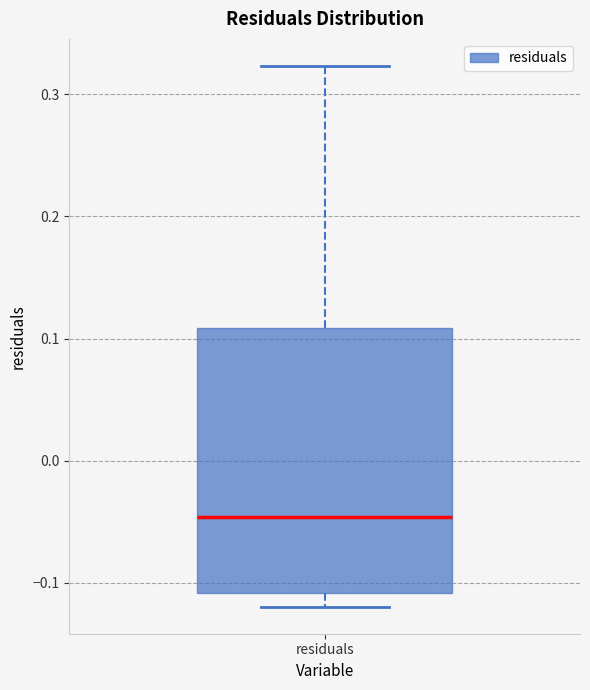

Read this box plot against the y-axis: the position of the median line, the range covered by the box, and the ends of both whiskers. The values are not printed on the chart, so give them approximately, as read against the axis.

median -0.05, box -0.11 to 0.11, whiskers -0.12 to 0.32